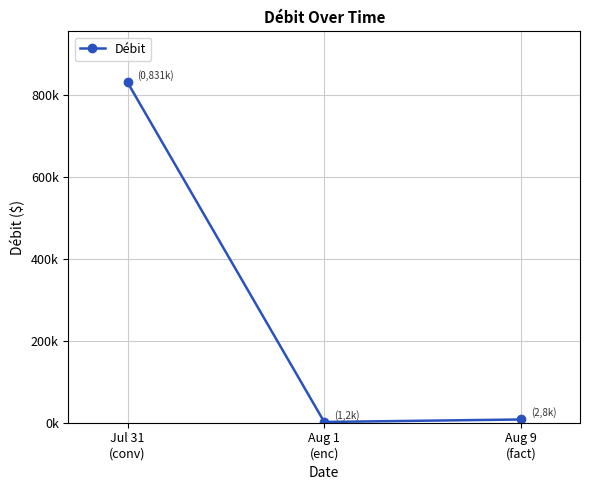

Is this an area chart (filled region under the line)?

No